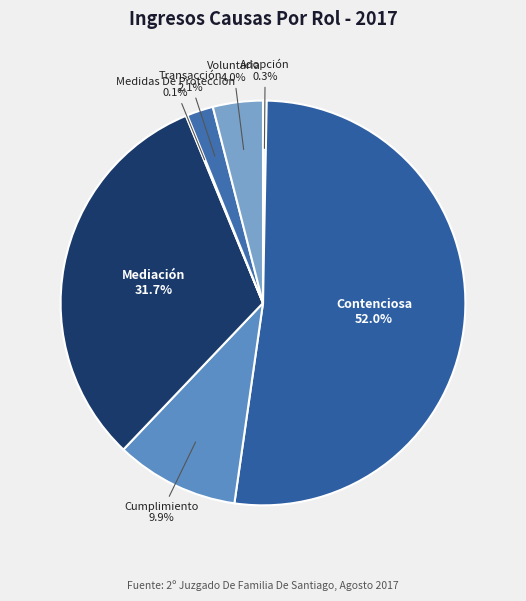

Is there a majority slice in this chart?

Yes